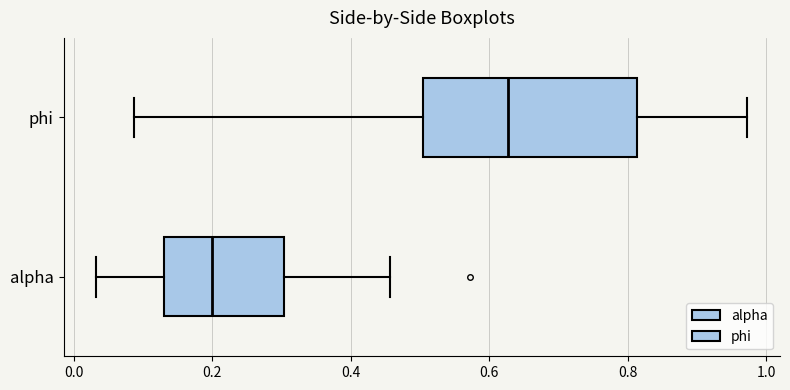

Reading bottom to top, transcribe this box plot: for each box, give where its median line is, the range the box spans, and where its two whiskers end, as read against the x-axis. The values are not printed on the chart, so give them approximately, as read against the axis.

alpha: median 0.20, box 0.12 to 0.30, whiskers 0.04 to 0.46
phi: median 0.62, box 0.50 to 0.82, whiskers 0.08 to 0.98